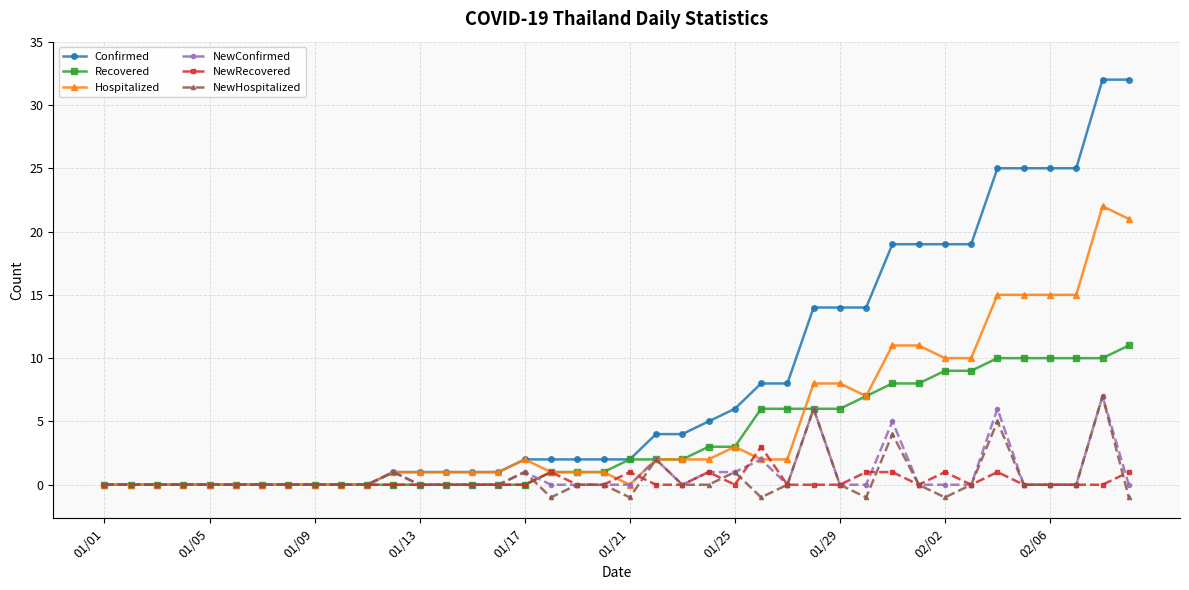

Is this an area chart (filled region under the line)?

No